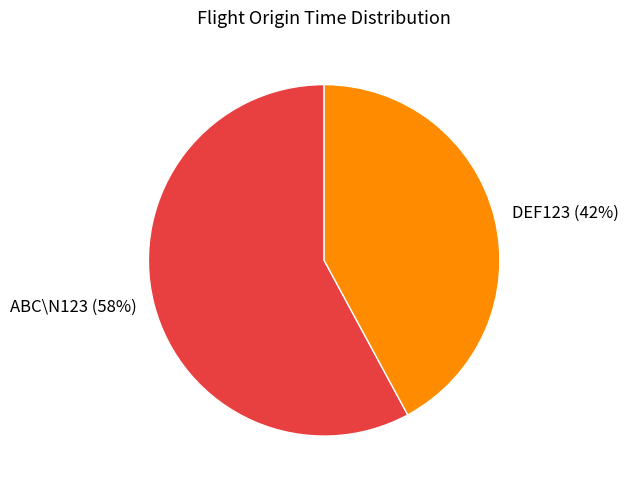

Which has a higher value, ABC\N123 or DEF123?

ABC\N123